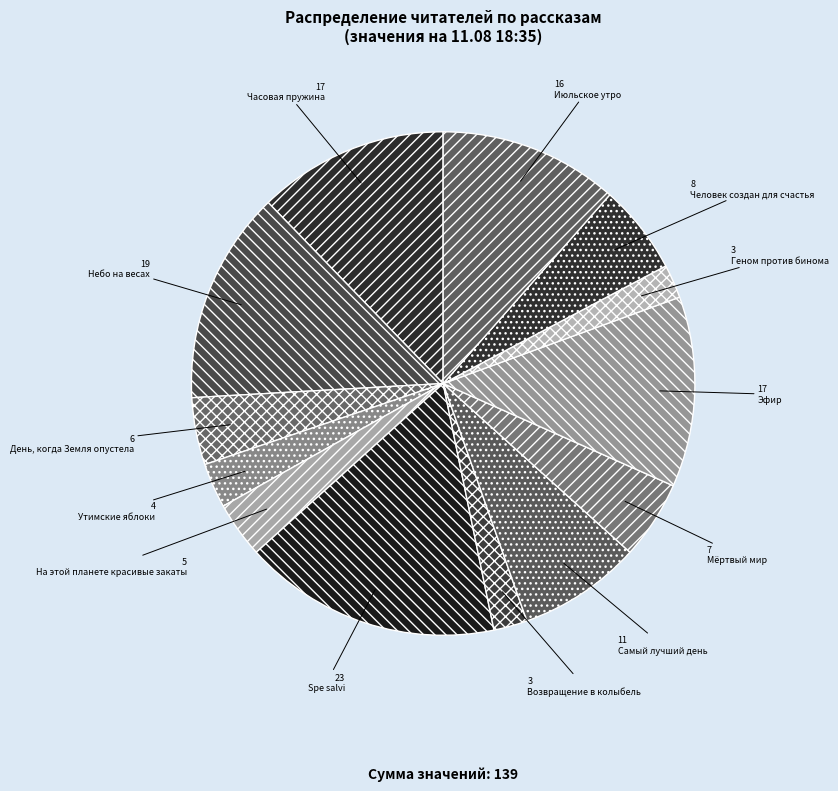

Is Утимские яблоки the majority of the pie?

No